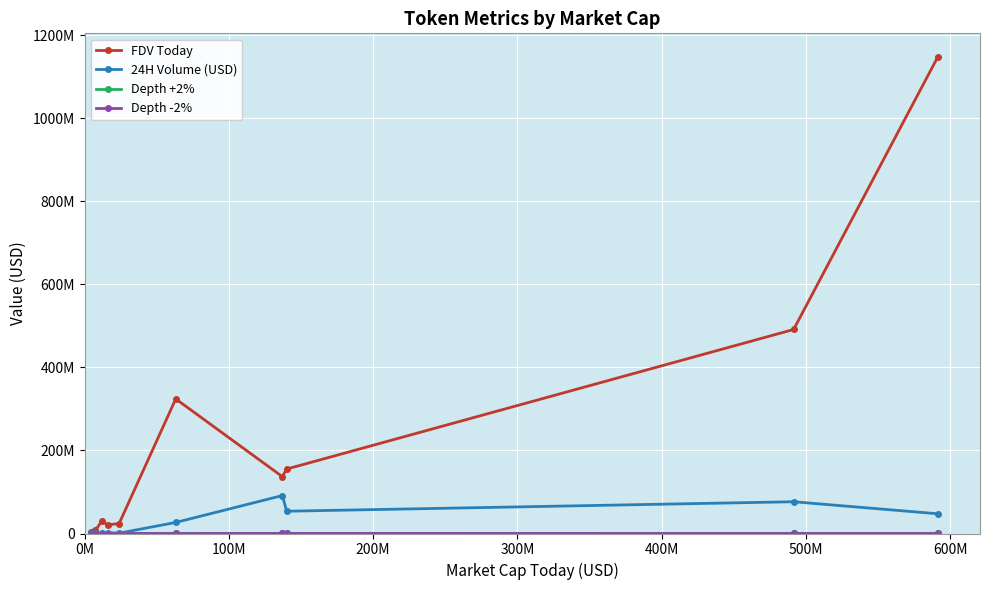

Reading right to left, extract all data points from this chart.

FDV Today: 1147709613.0	491536218.0	155314937.0	137094017.0	324267586.0	24041982.0	20926513.0	29622856.0	7513580.0	4546876.0
24H Volume (USD): 47559569.0	76533656.0	53689514.0	91415410.0	26637857.0	871382.0	1881419.0	1506132.0	326438.0	2235508.0
Depth +2%: 18685.0	39411.4	190297.4	279002.2	73353.4	1471.3	4356.8	710.2	2896.8	261.3
Depth -2%: 22723.7	48862.0	223943.8	249654.2	73447.8	1345.5	1187.8	1588.2	4216.3	1200.9